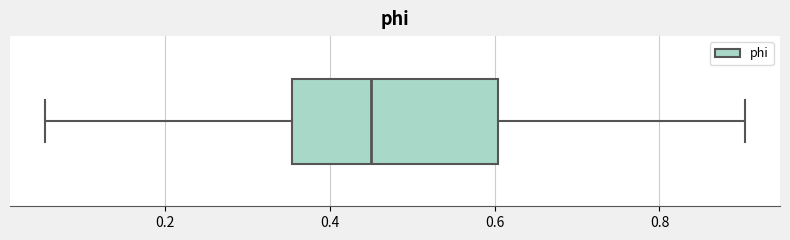

Read this box plot against the x-axis: the position of the median line, the range covered by the box, and the ends of both whiskers. The values are not printed on the chart, so give them approximately, as read against the axis.

median 0.46, box 0.36 to 0.60, whiskers 0.06 to 0.90